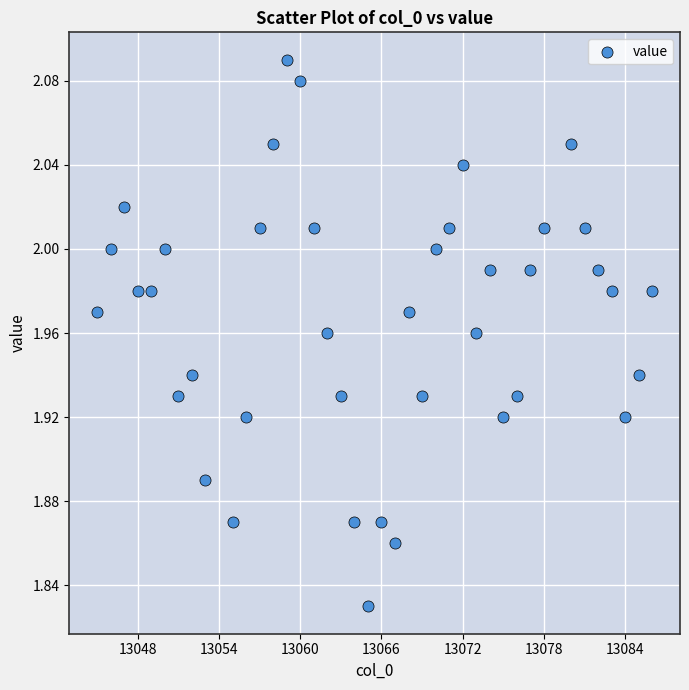

What is the range of Y values (max minus min)?

0.3